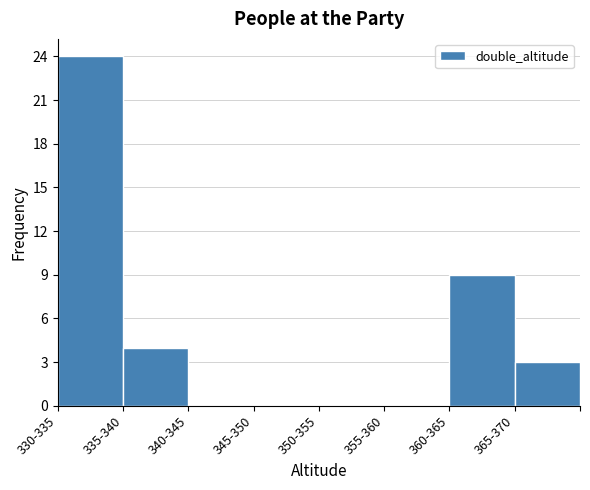

Reading left to right, transcribe all the data shown in this chart.

330-335=24	335-340=4	340-345=0	345-350=0	350-355=0	355-360=0	360-365=9	365-370=3